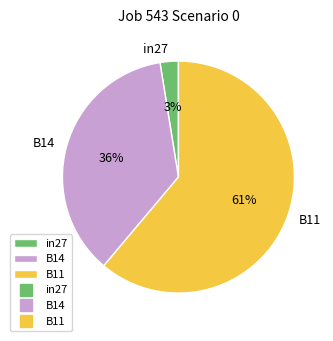

What is the smallest slice in the pie chart?

in27